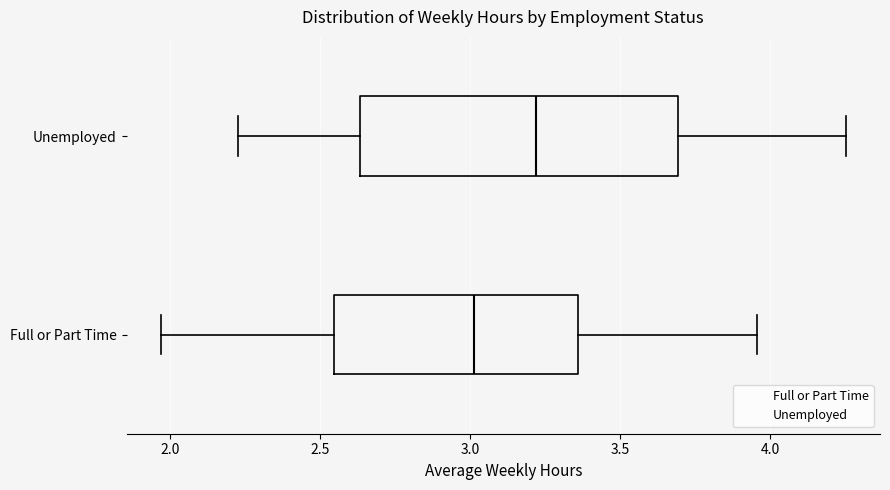

Where is the right edge of the box for Unemployed on the x-axis? The values are not printed on the chart, so give them approximately, as read against the axis.

3.70